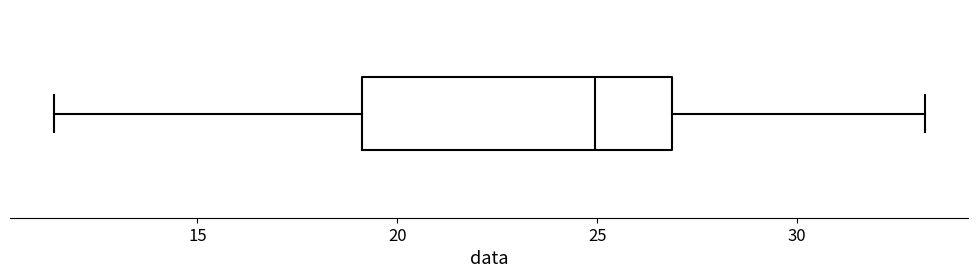

Transcribe this box plot: give where the median line is, the range the box spans, and where the two whiskers end, as read against the x-axis. The values are not printed on the chart, so give them approximately, as read against the axis.

median 25.0, box 19.0 to 27.0, whiskers 11.5 to 33.0